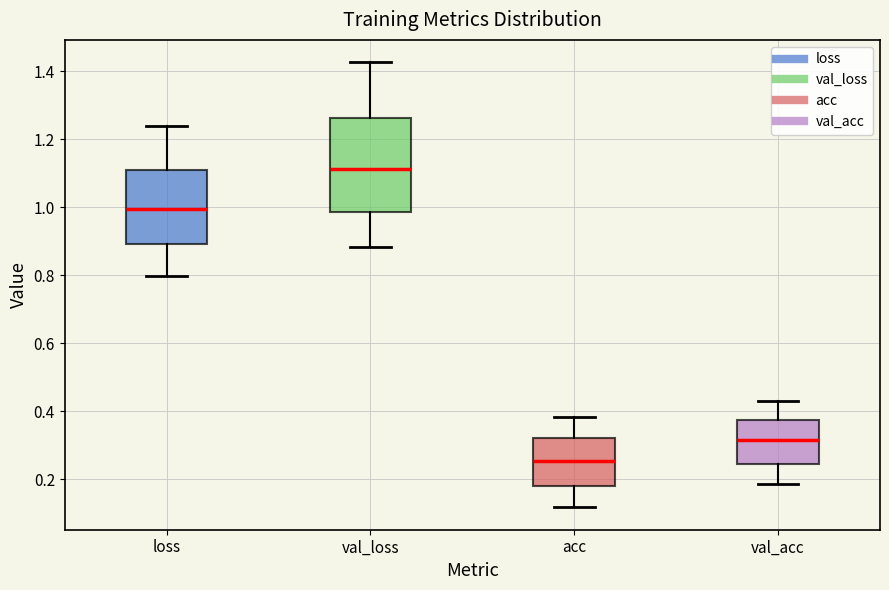

Which box has the lowest median line?

acc